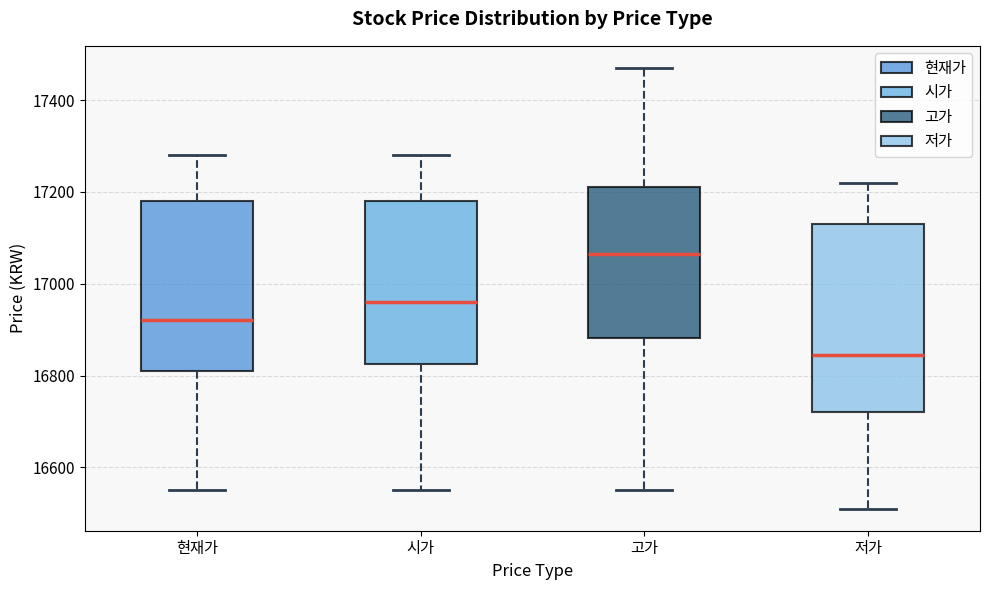

Which box is the tallest, from its lower edge to its upper edge?

저가